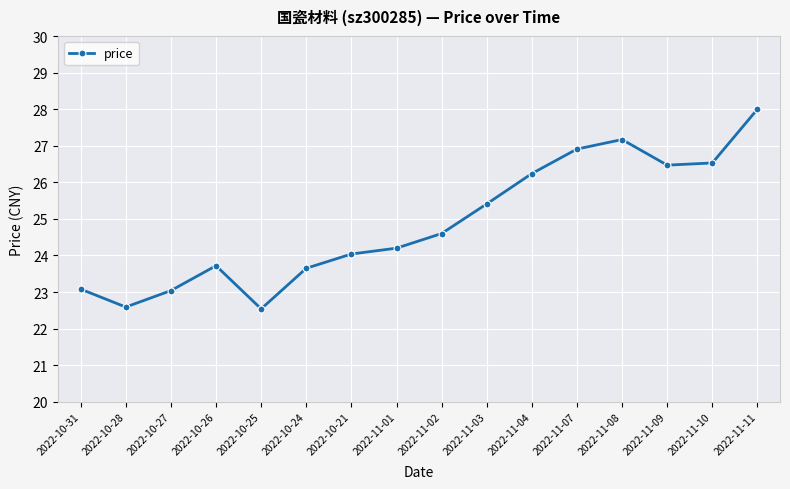

Does the chart have visible grid lines?

Yes